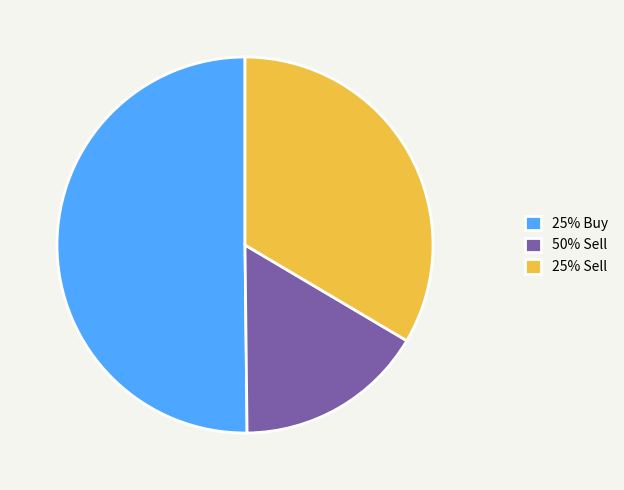

Which slice represents more than half of the pie?

25% Buy